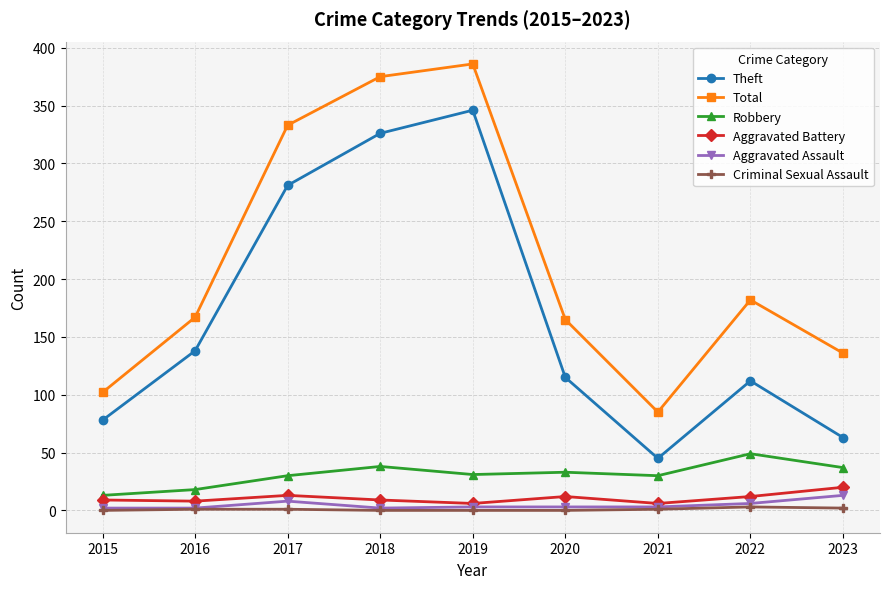

What is the minimum value for Total?

85